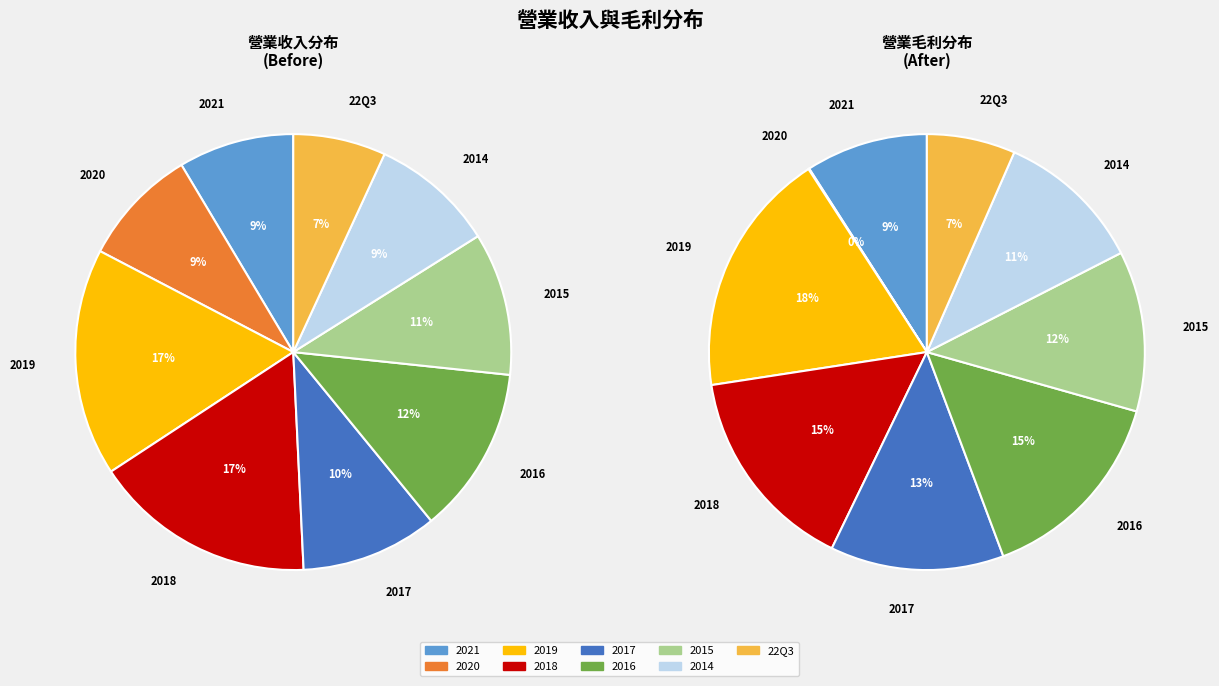

Which has a higher value, 2018 or 2014?

2018